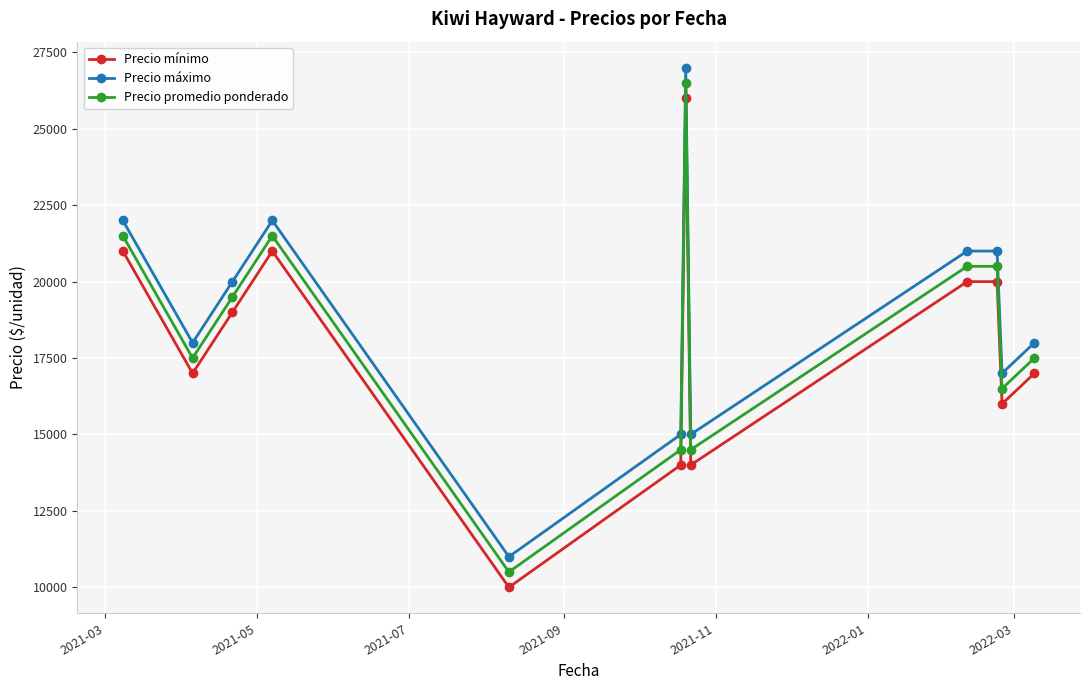

True or false: Precio mínimo and Precio promedio ponderado cross at least once.

False